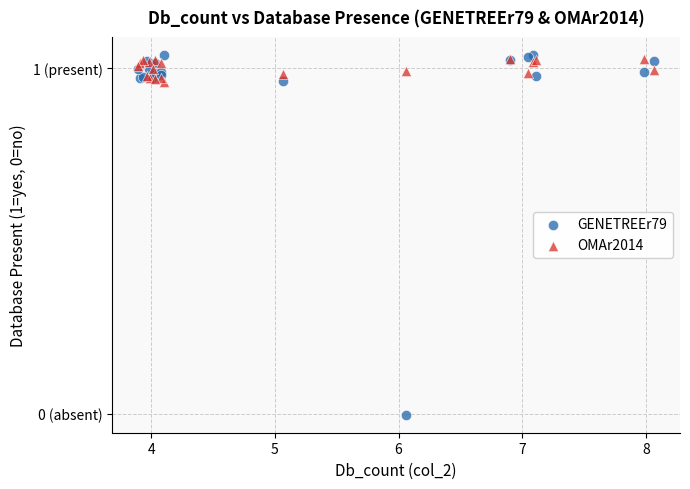

Which series reaches the minimum Y coordinate?

GENETREEr79